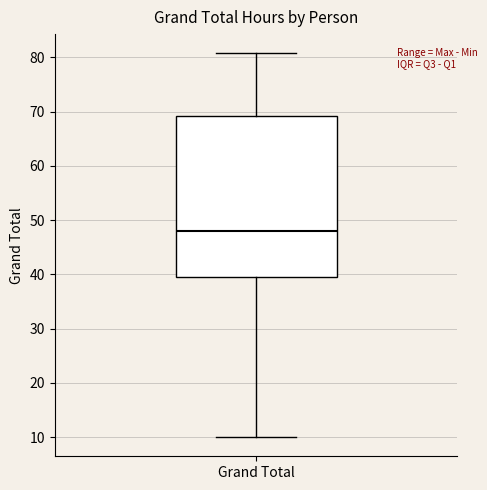

Where does the lower whisker of the box for Grand Total end on the y-axis? The values are not printed on the chart, so give them approximately, as read against the axis.

10